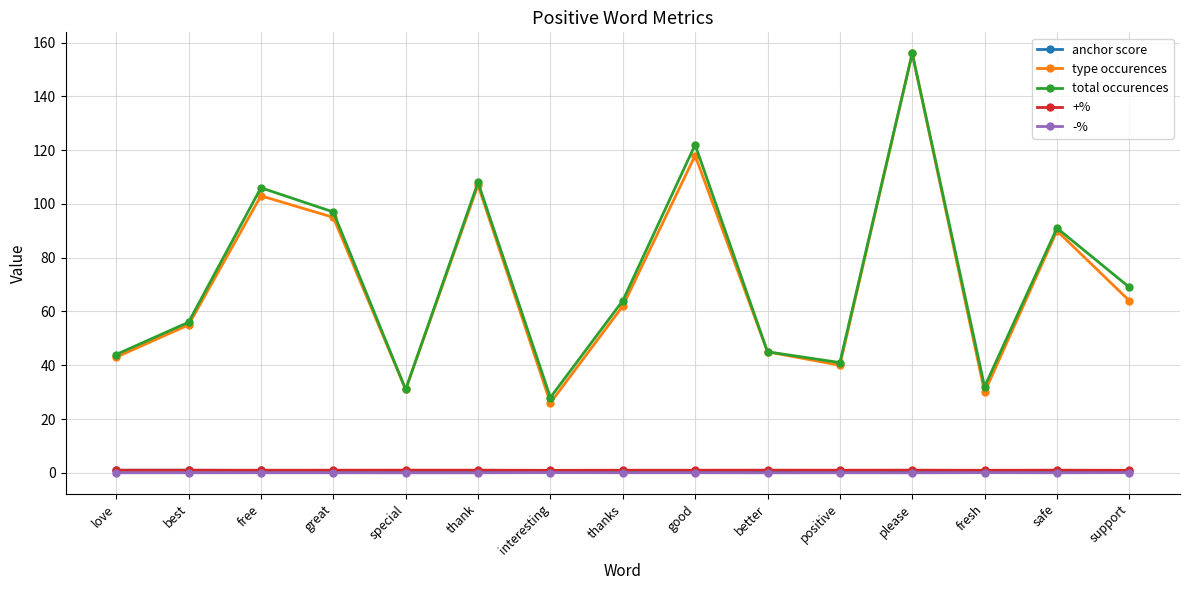

What are all the series names shown in the legend?

anchor score, type occurences, total occurences, +%, -%